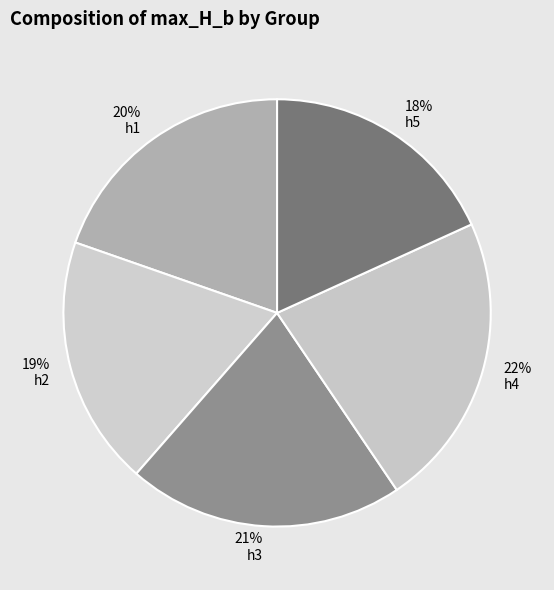

True or false: h2 accounts for 8% of the total.

False